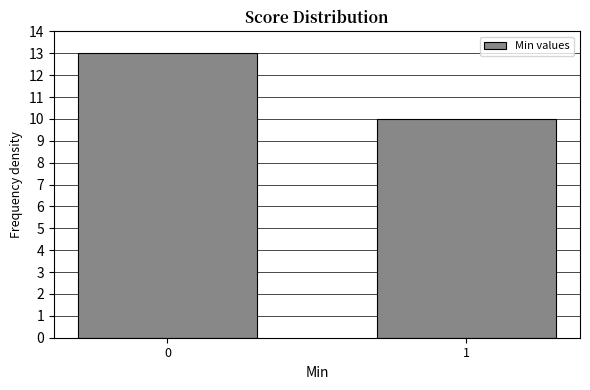

Reading left to right, extract all data points from this chart.

13	10